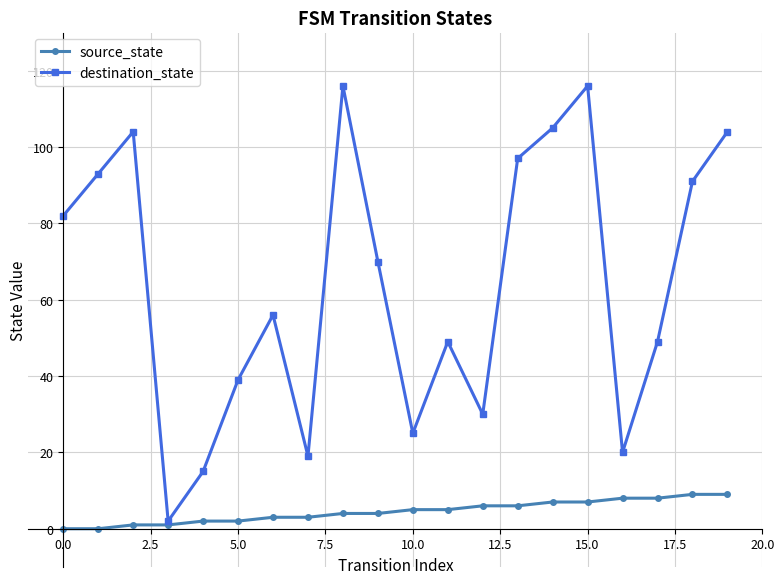

At how many categories does at least one series exceed 72?

9